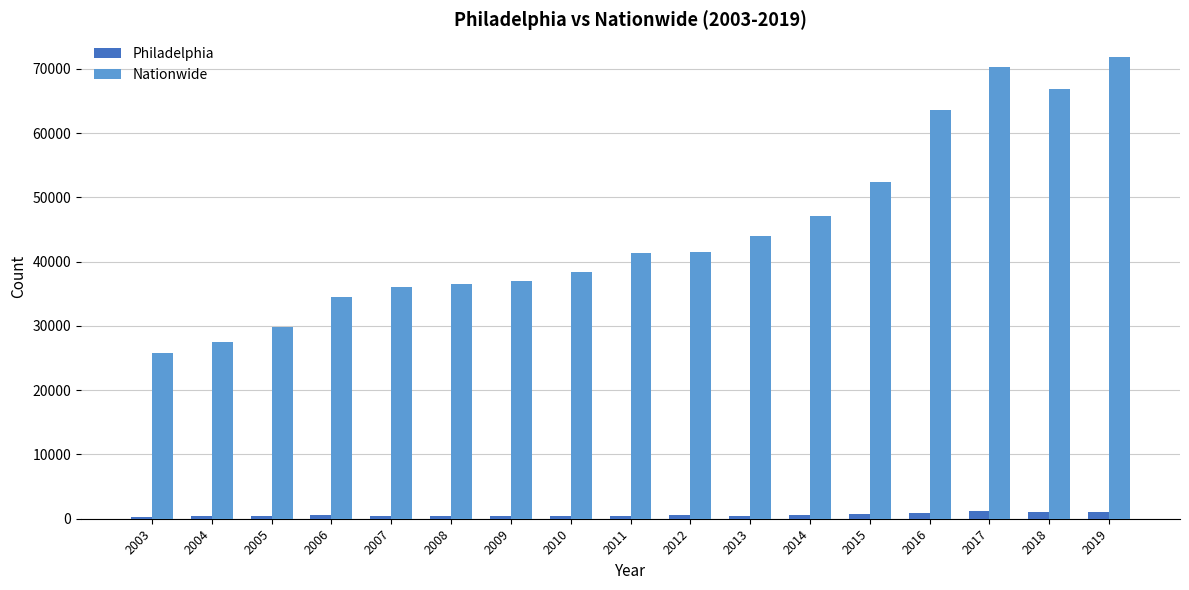

What is the difference between the highest and lowest values at 2011?

40855